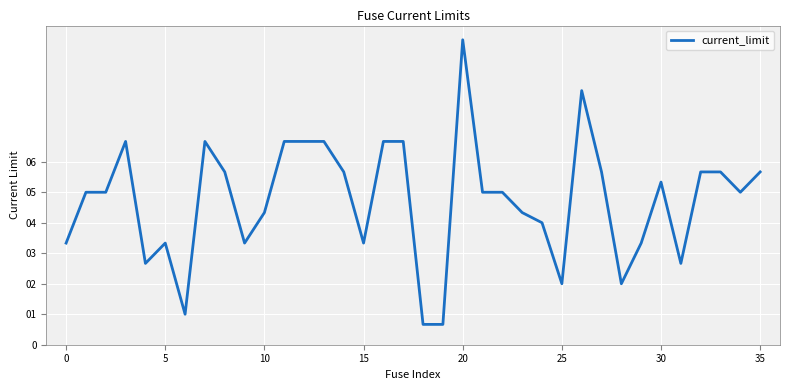

Is this an area chart (filled region under the line)?

No